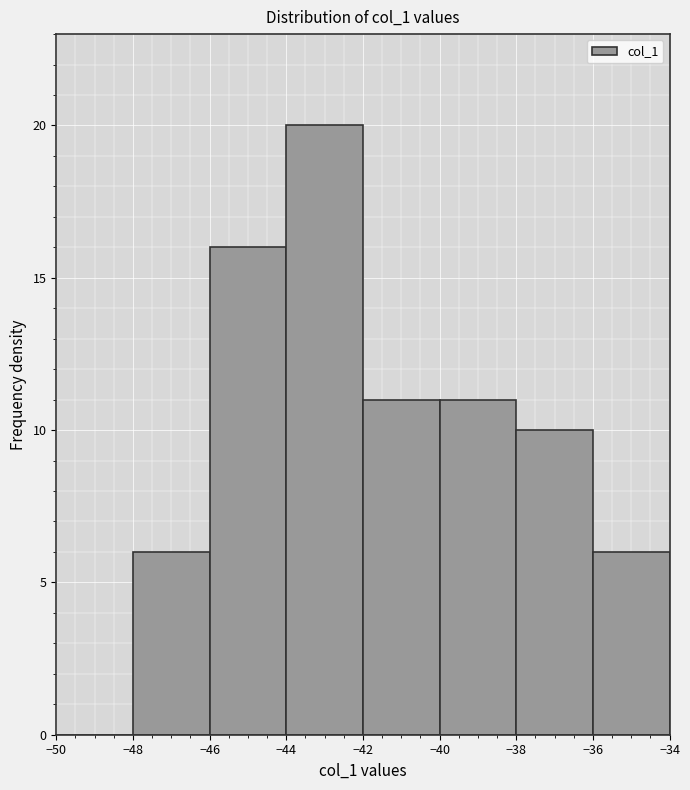

Reading left to right, transcribe this chart: for each bar, give the range it covers on the x-axis and its height. The values are not printed on the chart, so give them approximately, as read against the axis.

-50 to -48: 0
-48 to -46: 6
-46 to -44: 16
-44 to -42: 20
-42 to -40: 11
-40 to -38: 11
-38 to -36: 10
-36 to -34: 6